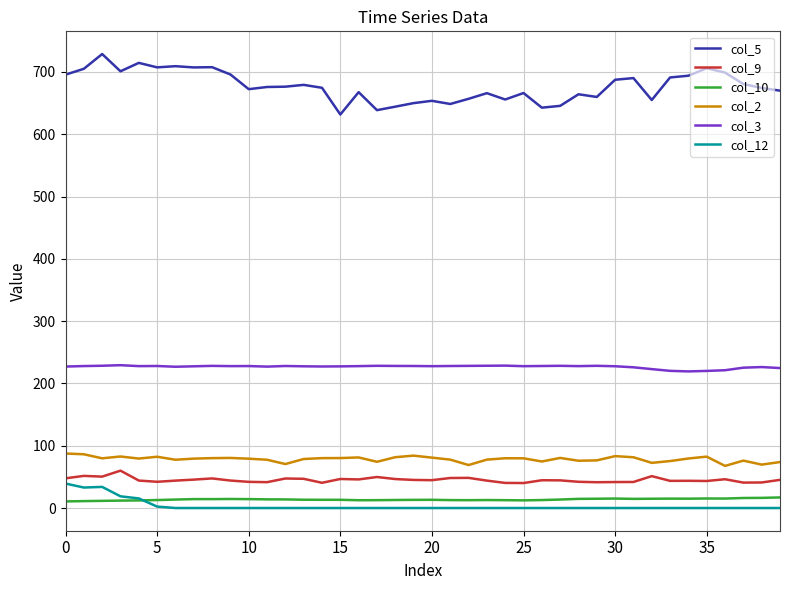

True or false: col_10 and col_5 intersect in this chart.

False